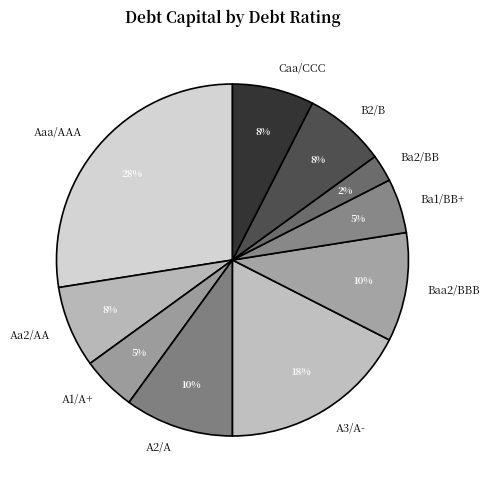

Does any single category account for the majority?

No